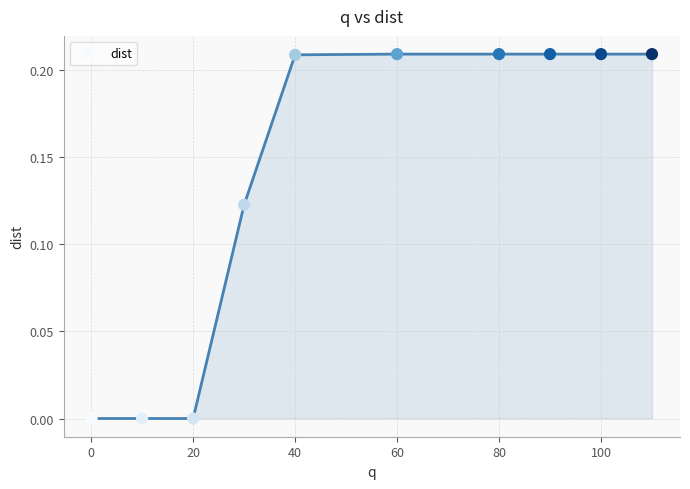

What is the average X value?

54.0